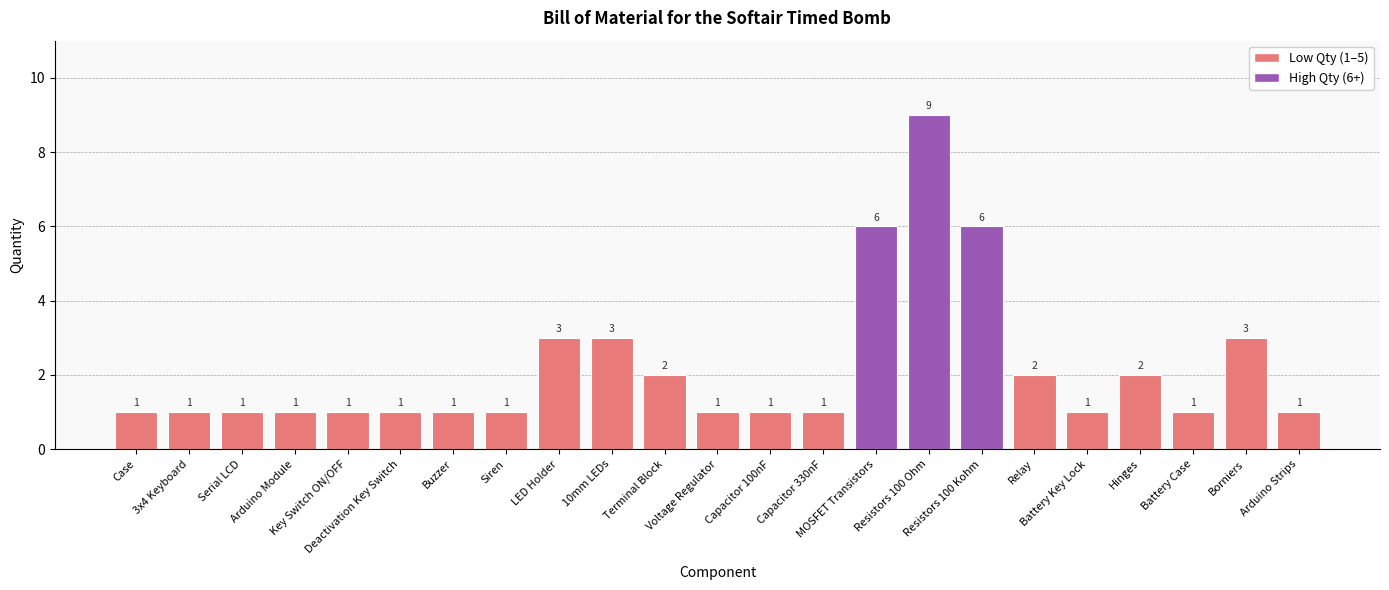

Approximately how many times larger is the value at Relay compared to 10mm LEDs?

0.7